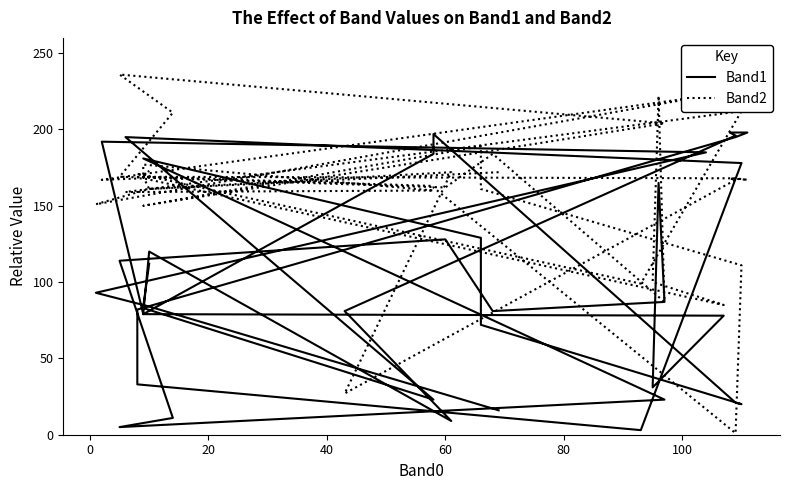

At how many categories does at least one series exceed 232?

1